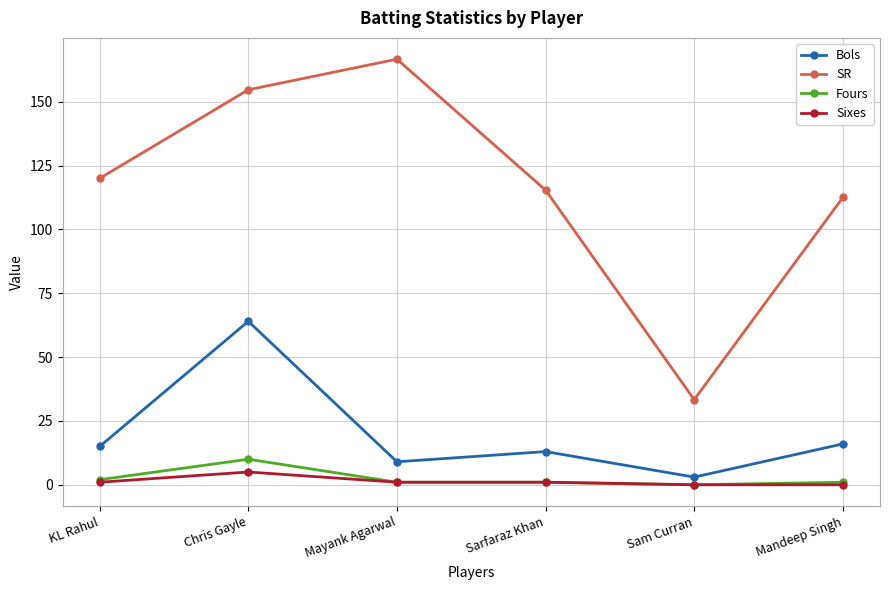

At how many categories does at least one series exceed 63?

5